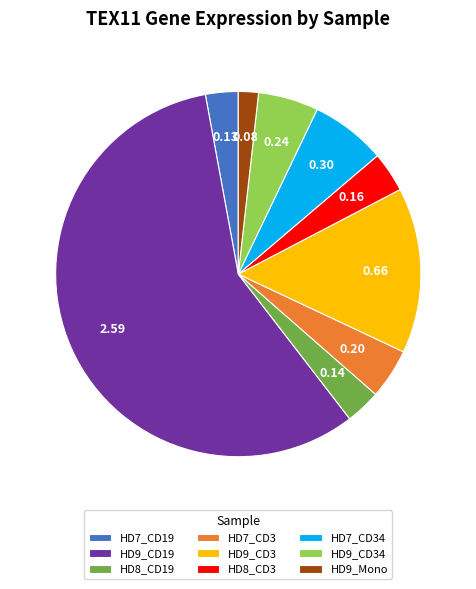

Approximately how many times larger is the value at HD9_CD19 compared to HD9_CD3?

3.9